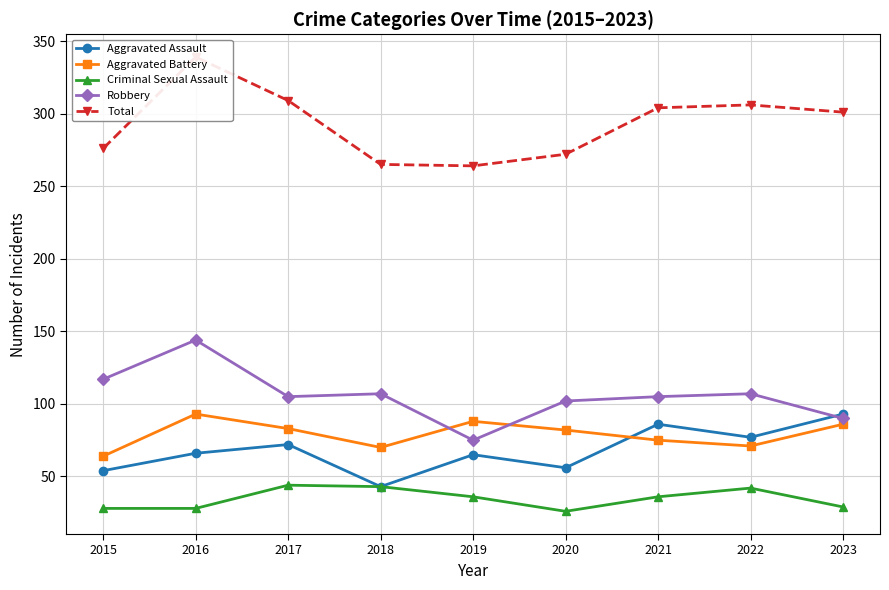

What is the difference between the maximum and minimum values in the Aggravated Battery series?

29